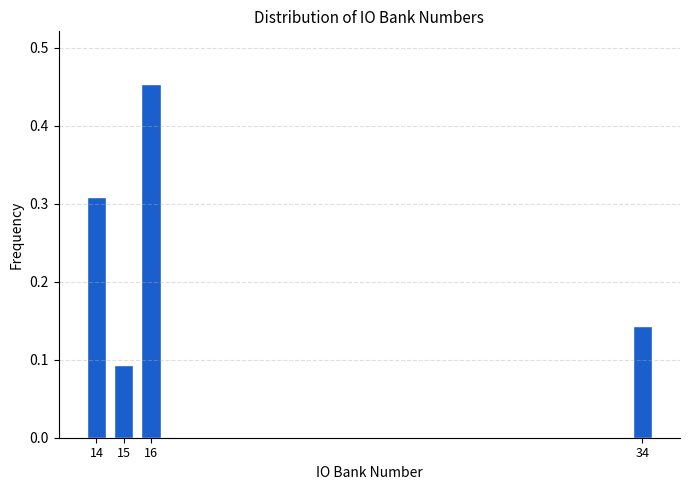

Rank the categories by value from highest to lowest.

16, 14, 34, 15